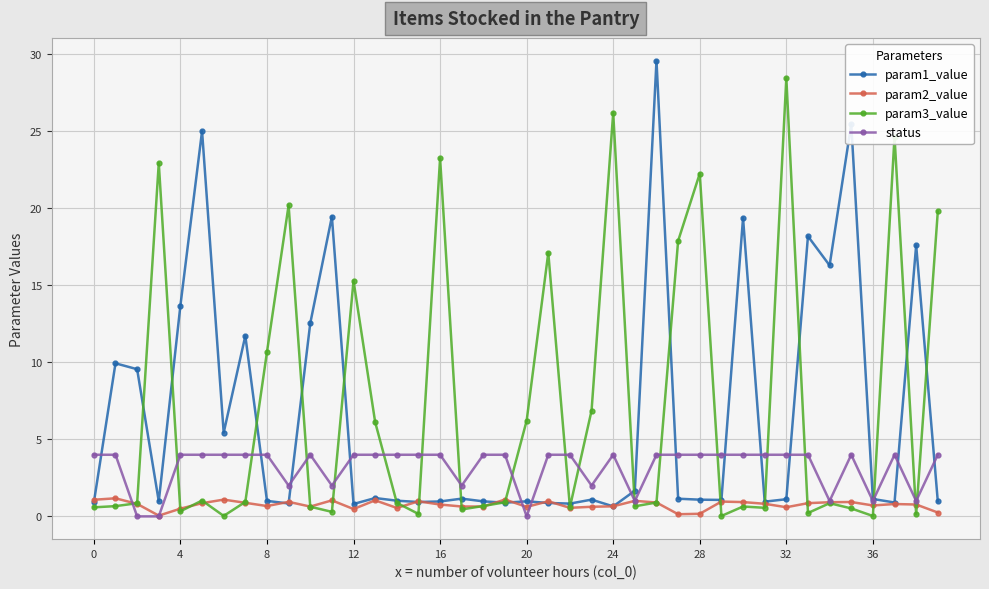

What is the maximum value for status?

4.0